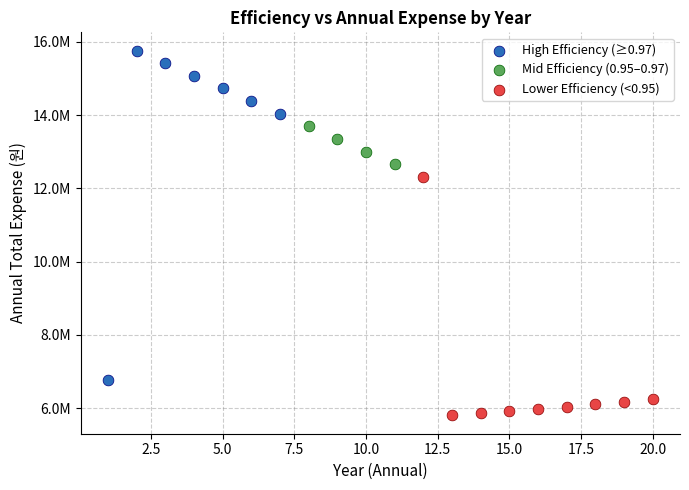

Which series contains the lowest Y value?

Lower Efficiency (<0.95)